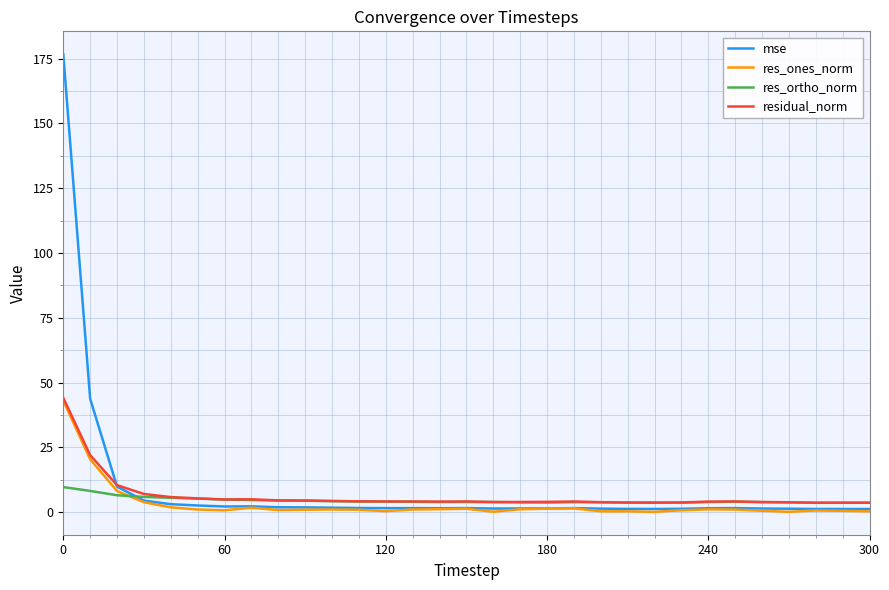

Which series has the widest spread of values?

mse